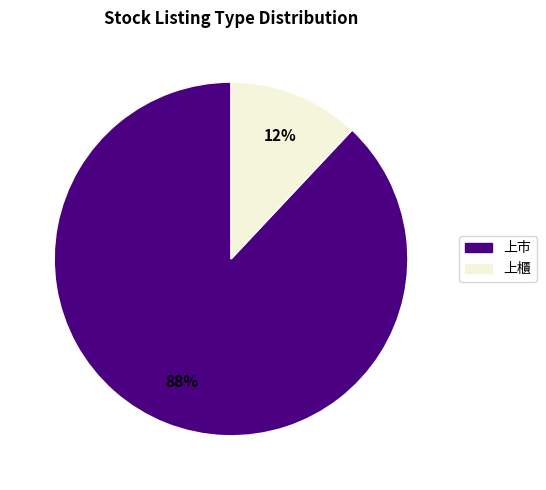

The 上櫃 slice represents 7% of the pie. True or false?

False